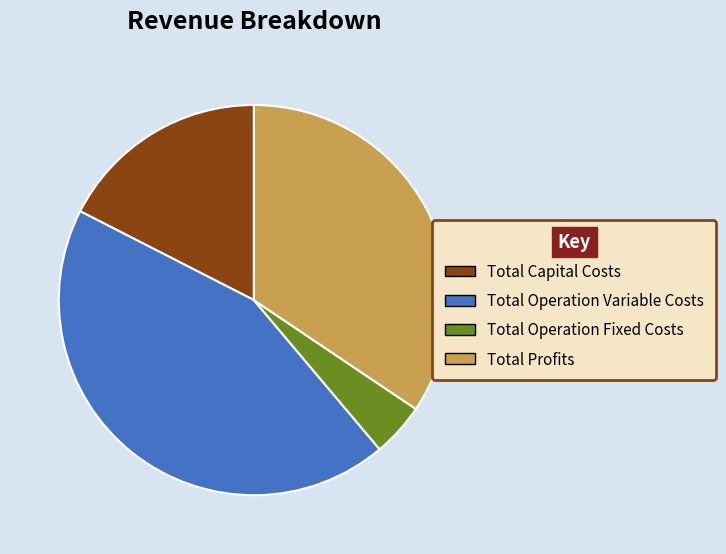

Do Total Profits and Total Operation Variable Costs together represent more than half of the pie?

Yes